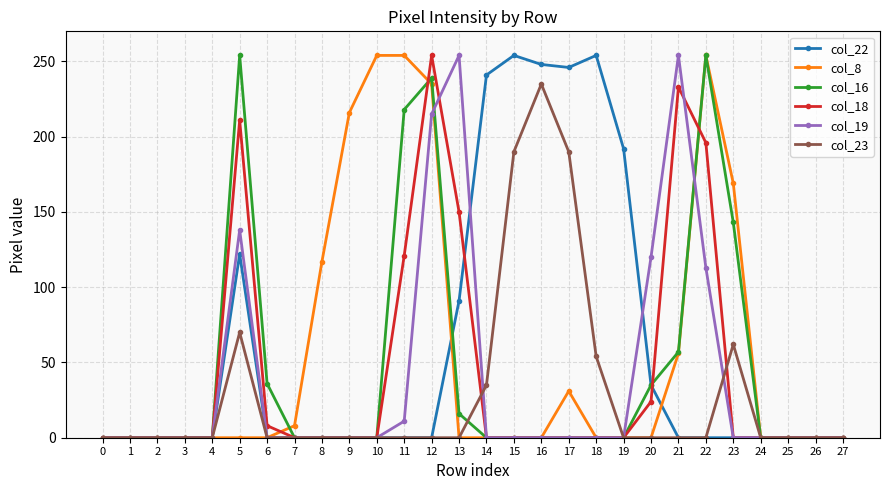

Count the col_22 values in the range 0 to 122.

22